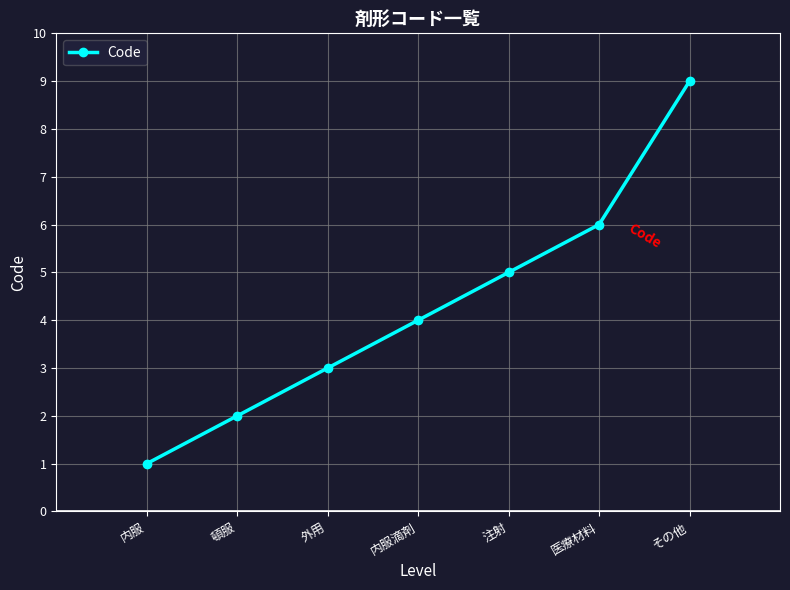

Reading left to right, list all the values displayed in this chart.

1	2	3	4	5	6	9